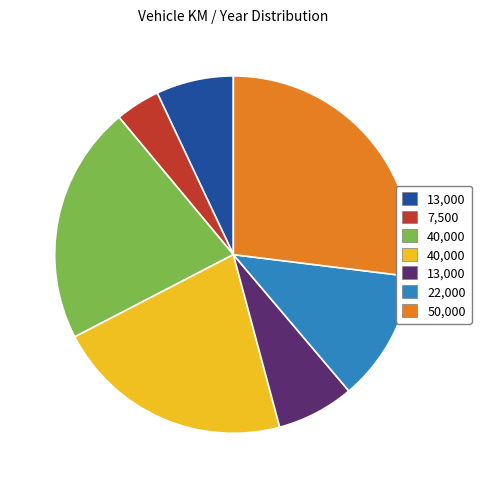

Does any single category account for the majority?

No